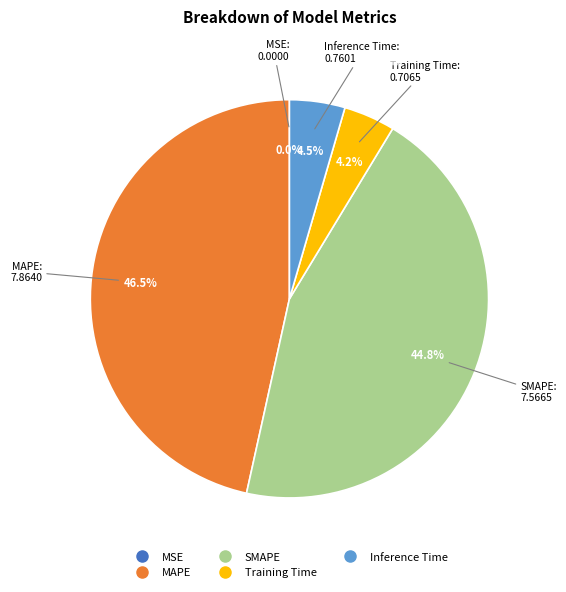

Is it true that Training Time is 14% of the pie?

False